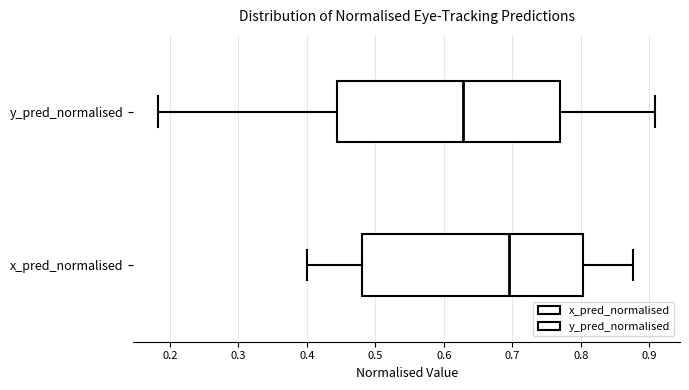

Reading bottom to top, transcribe this box plot: for each box, give where its median line is, the range the box spans, and where its two whiskers end, as read against the x-axis. The values are not printed on the chart, so give them approximately, as read against the axis.

x_pred_normalised: median 0.69, box 0.48 to 0.80, whiskers 0.40 to 0.88
y_pred_normalised: median 0.63, box 0.44 to 0.77, whiskers 0.18 to 0.91